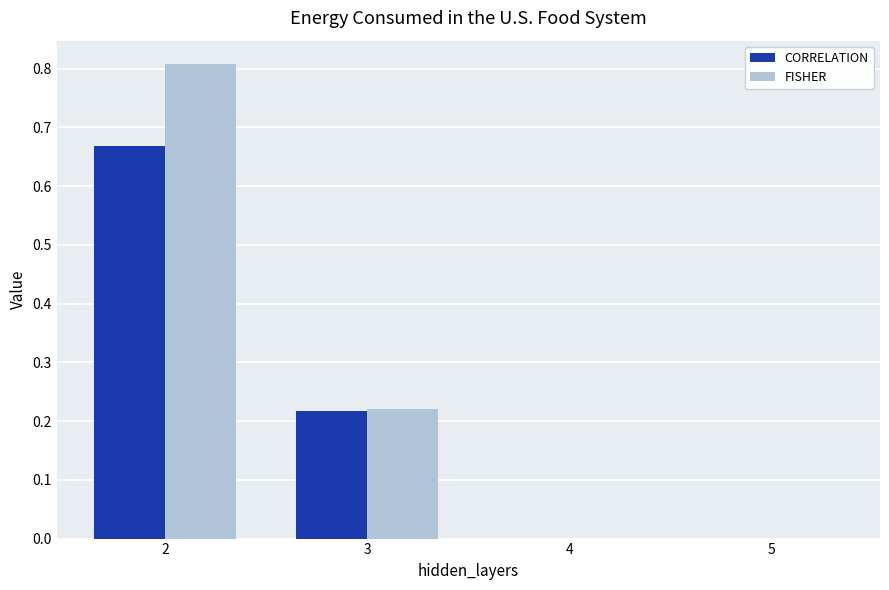

True or false: FISHER has a value of 0.0 at 5.

True